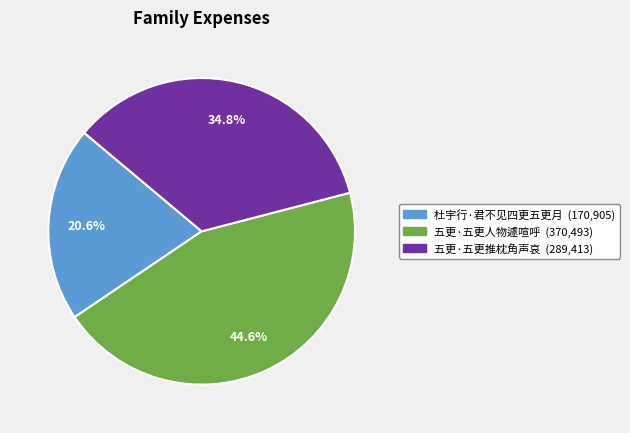

How many slices are in this pie chart?

3